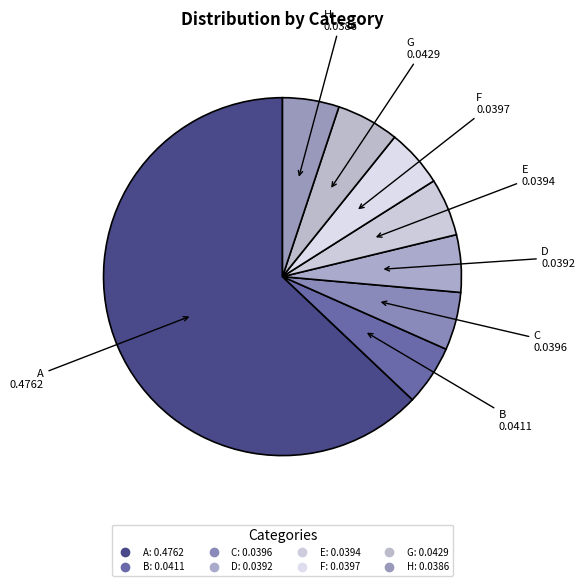

Does A account for over 50% of the chart?

Yes